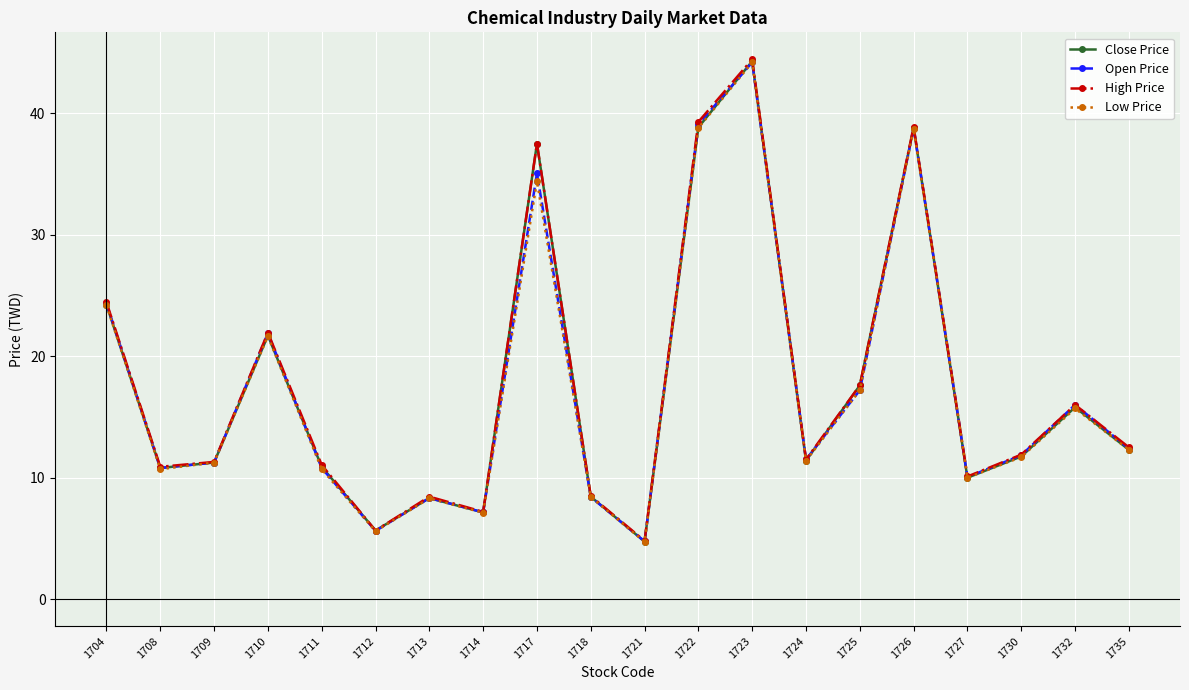

What is the difference between the maximum and minimum values in the Low Price series?

39.5